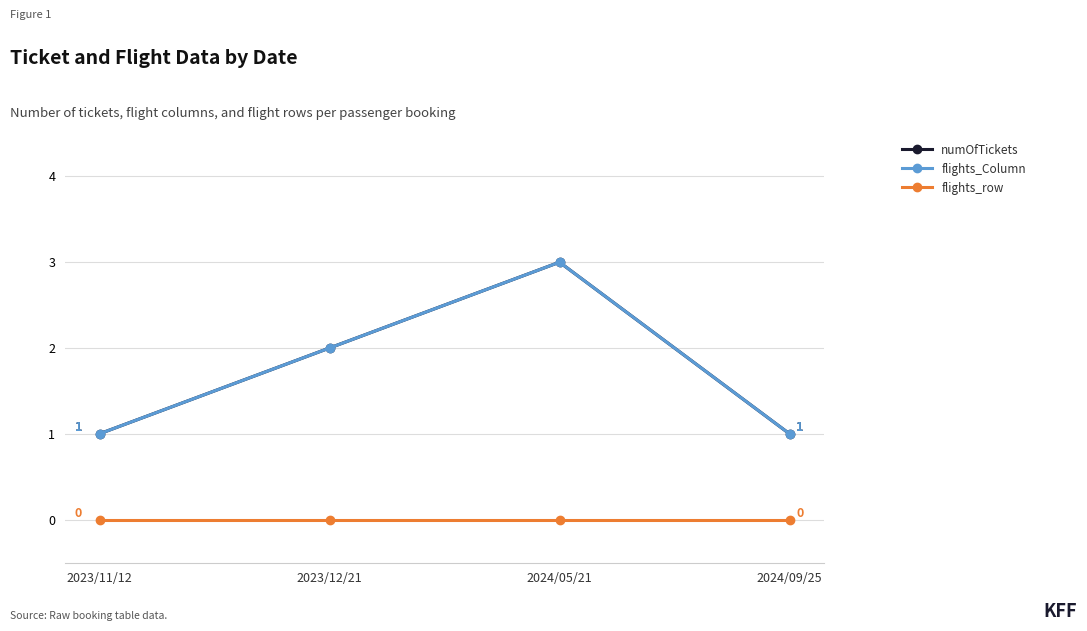

What is the label of the 2nd point from the right?

2024/05/21